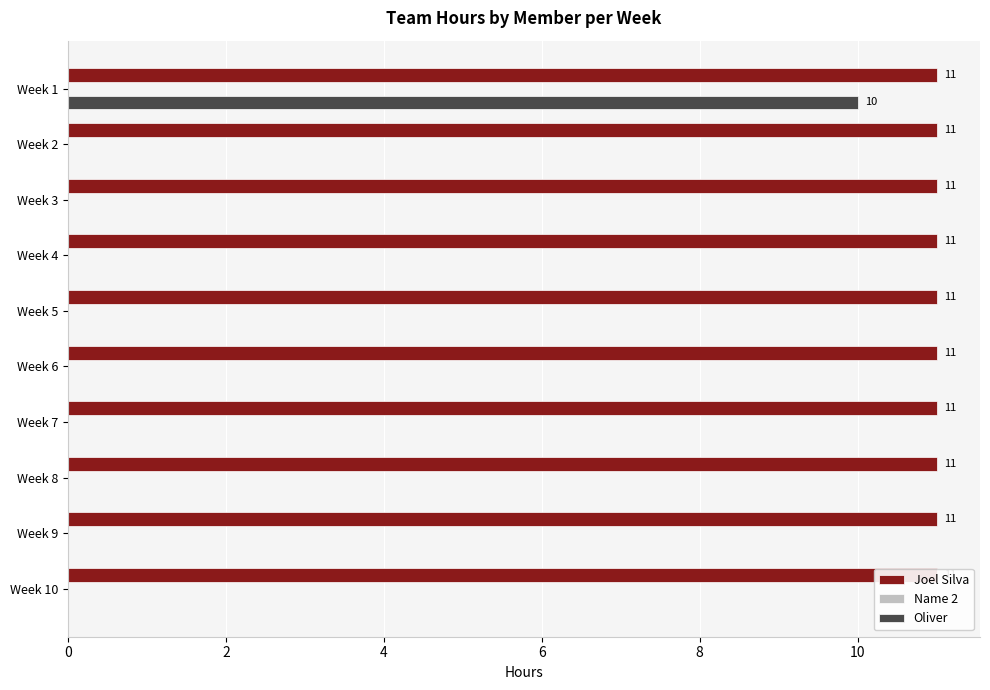

What is the sum of all Name 2 values?

2.5